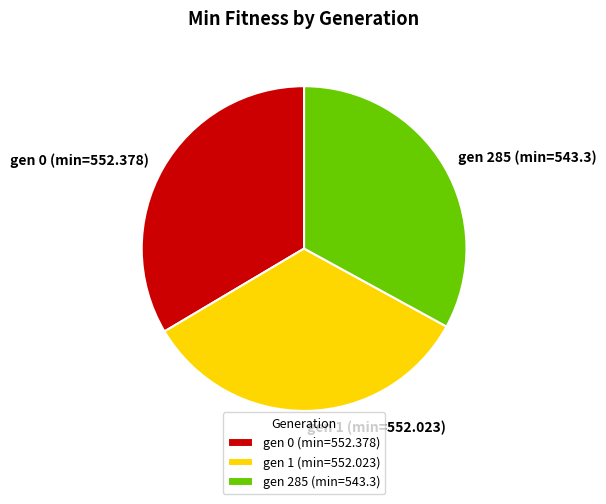

Does gen 0 (min=552.378) represent more than half of the total?

No